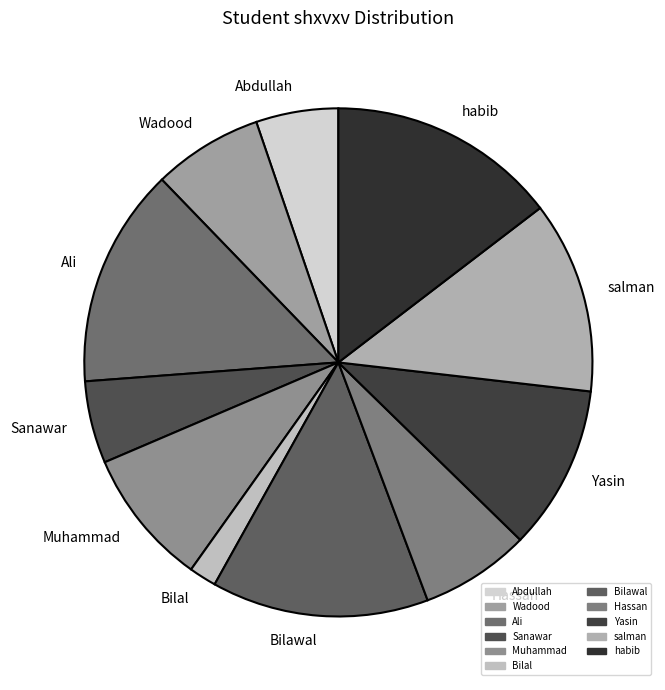

Is the sum of Ali and Hassan greater than half?

No